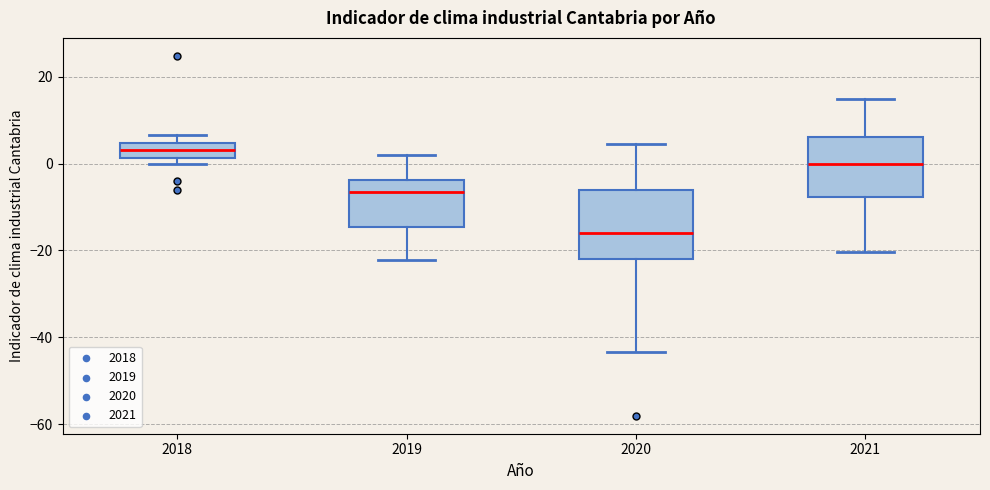

Reading left to right, transcribe this box plot: for each box, give where its median line is, the range the box spans, and where its two whiskers end, as read against the y-axis. The values are not printed on the chart, so give them approximately, as read against the axis.

2018: median 4 (inside the box), box 2 to 4, whiskers 0 to 6
2019: median -6, box -14 to -4, whiskers -22 to 2
2020: median -16, box -22 to -6, whiskers -44 to 4
2021: median 0, box -8 to 6, whiskers -20 to 14